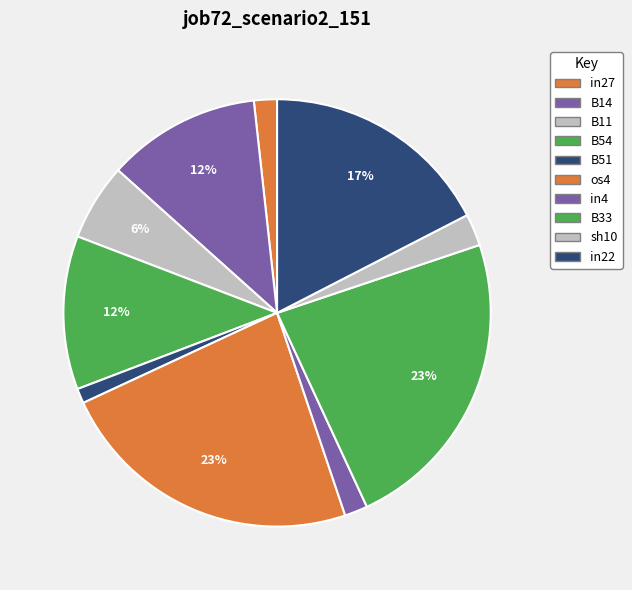

How many slices are in this pie chart?

10